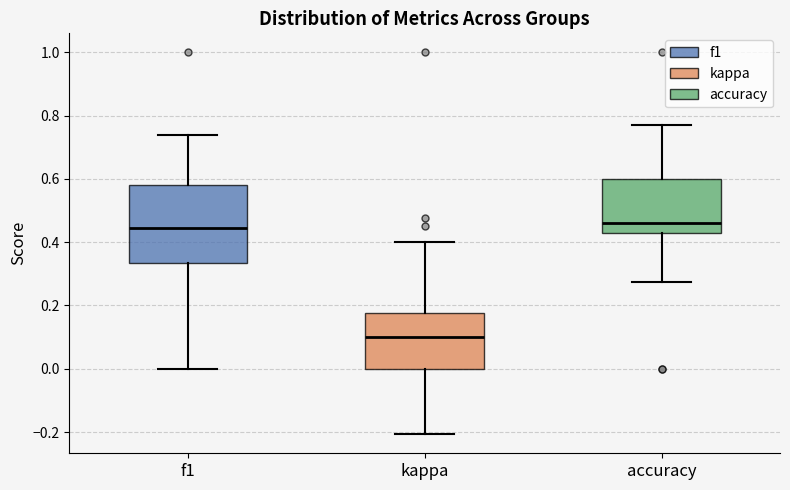

Which box has the lowest median line?

kappa